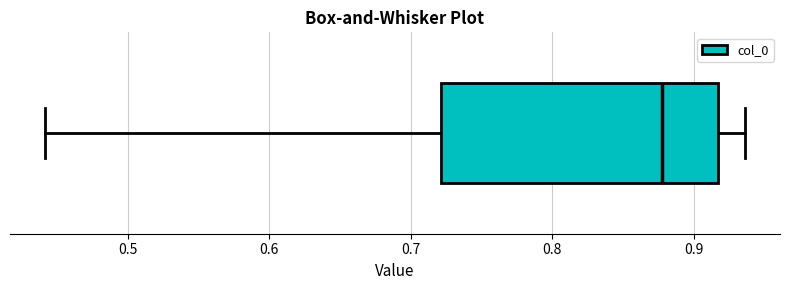

Where is the right edge of the box on the x-axis? The values are not printed on the chart, so give them approximately, as read against the axis.

0.92